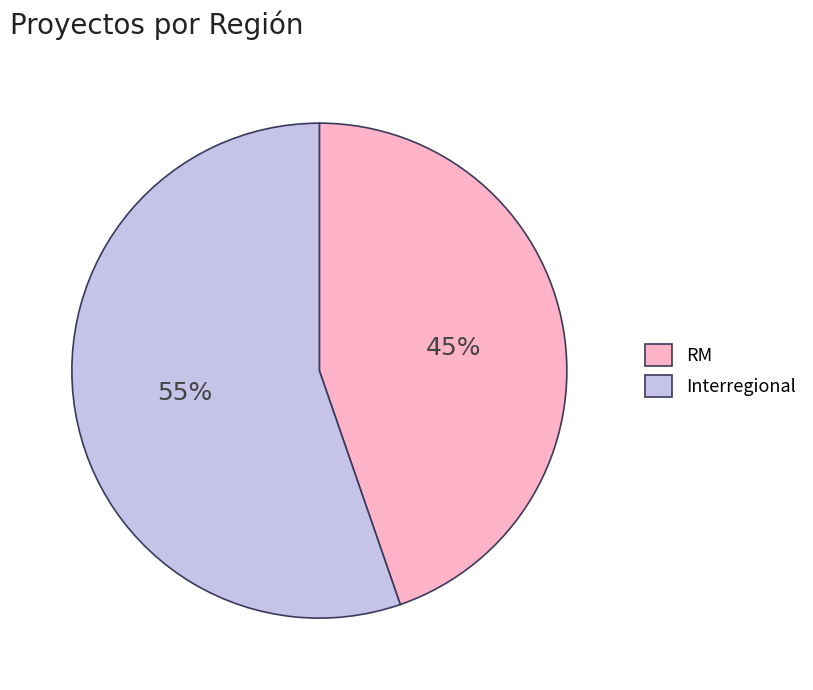

Approximately how many times larger is the value at RM compared to Interregional?

0.8